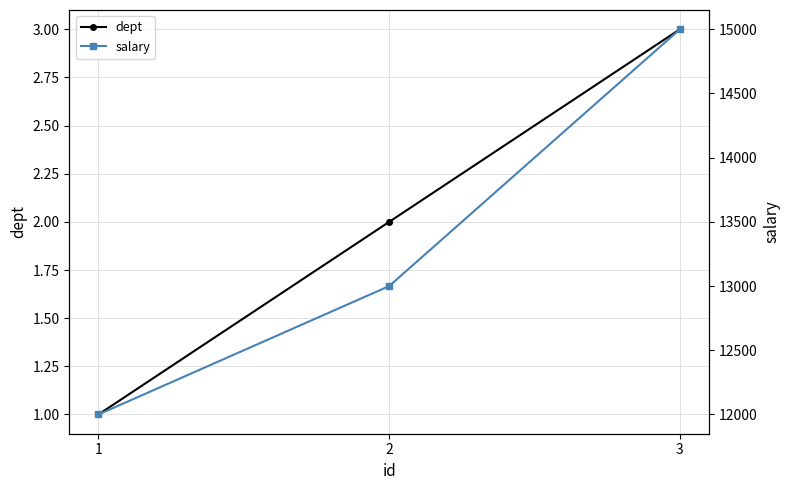

At which label does dept reach its peak?

3